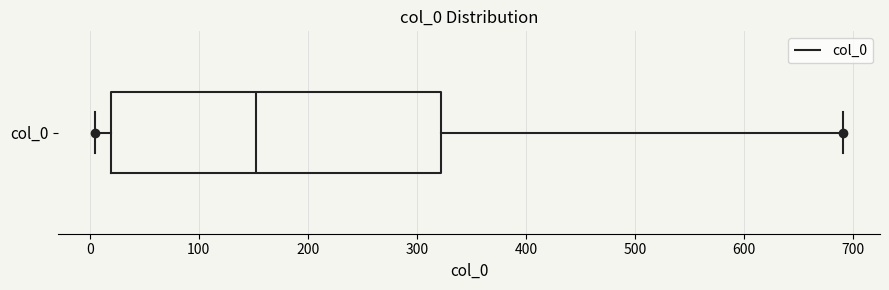

Transcribe this box plot: give where the median line is, the range the box spans, and where the two whiskers end, as read against the x-axis. The values are not printed on the chart, so give them approximately, as read against the axis.

median 150, box 20 to 320, whiskers 10 to 690